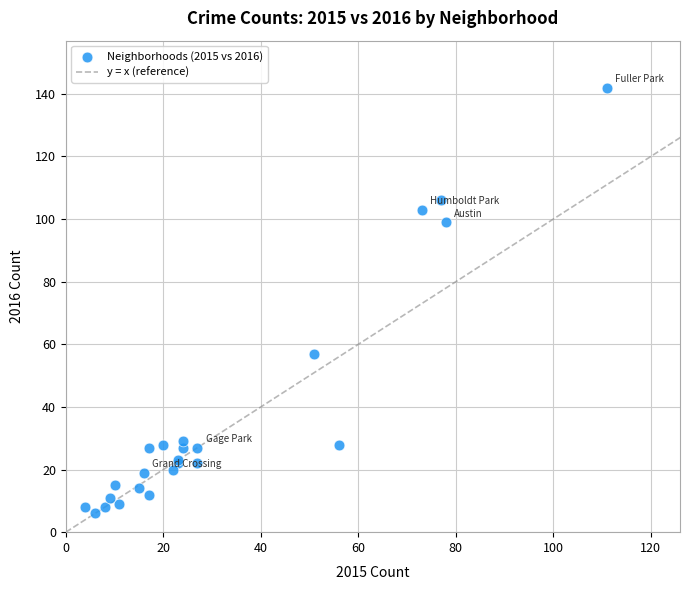

What Y value in the scatter plot is closest to 74?

57